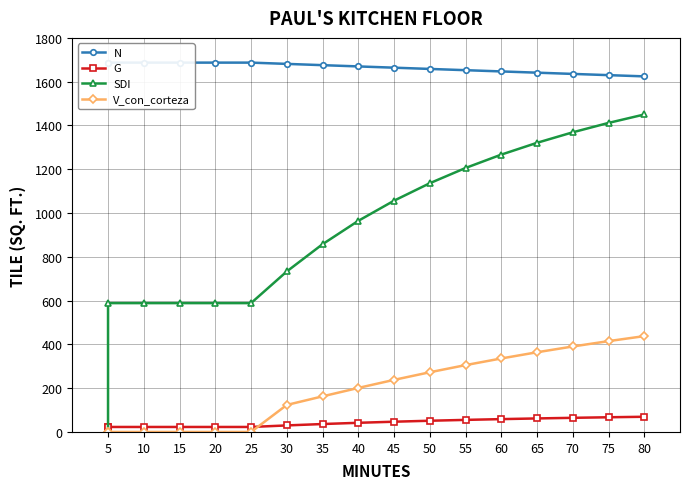

Which label corresponds to the smallest value in the chart?

5